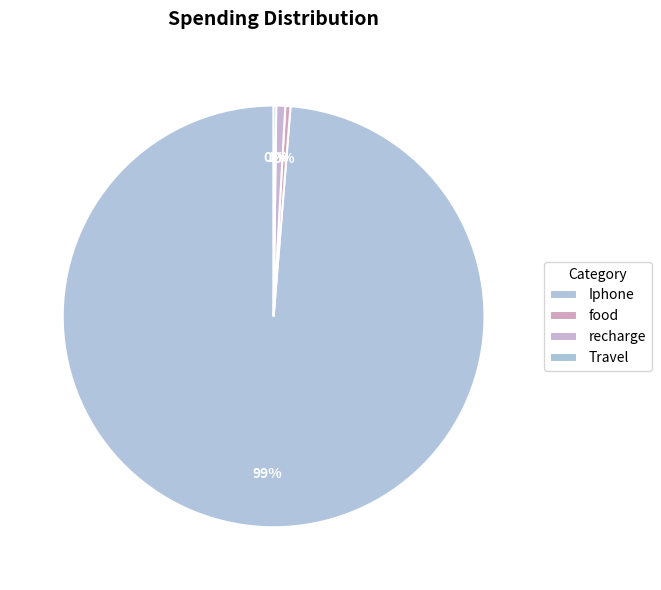

What percentage is the Iphone slice, to the nearest percent?

99%